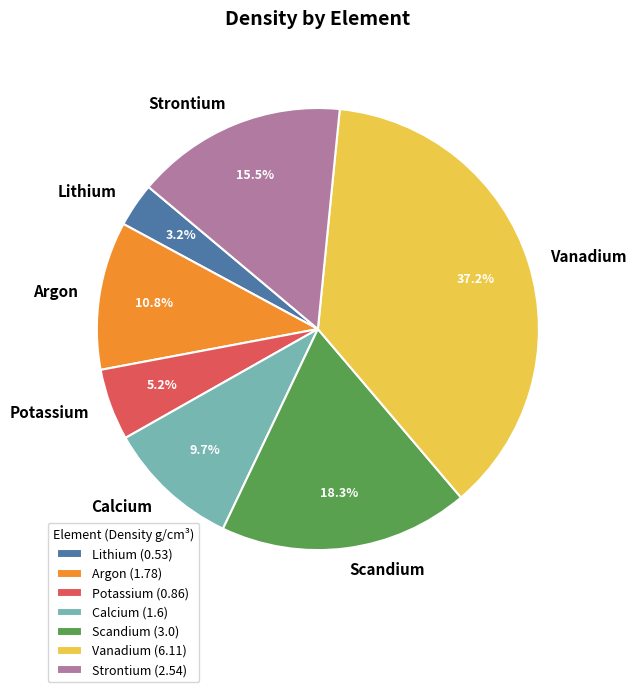

What is the smallest slice in the pie chart?

Lithium